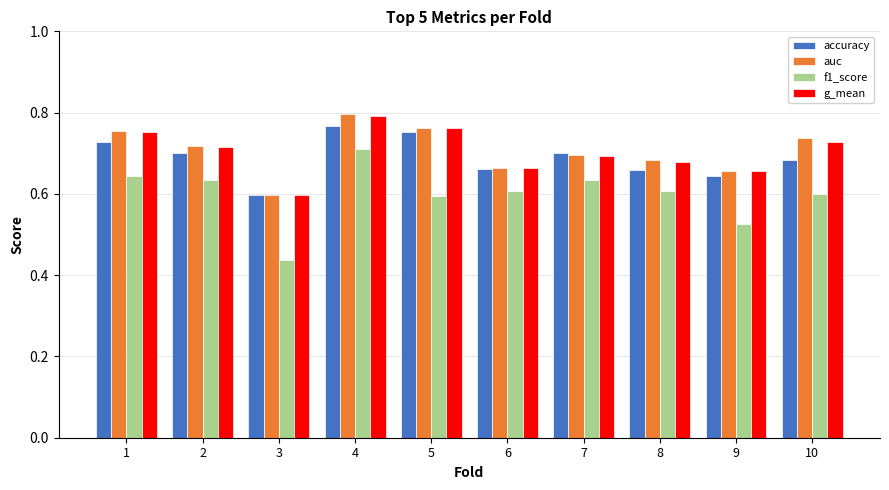

Which label corresponds to the smallest value in the chart?

3